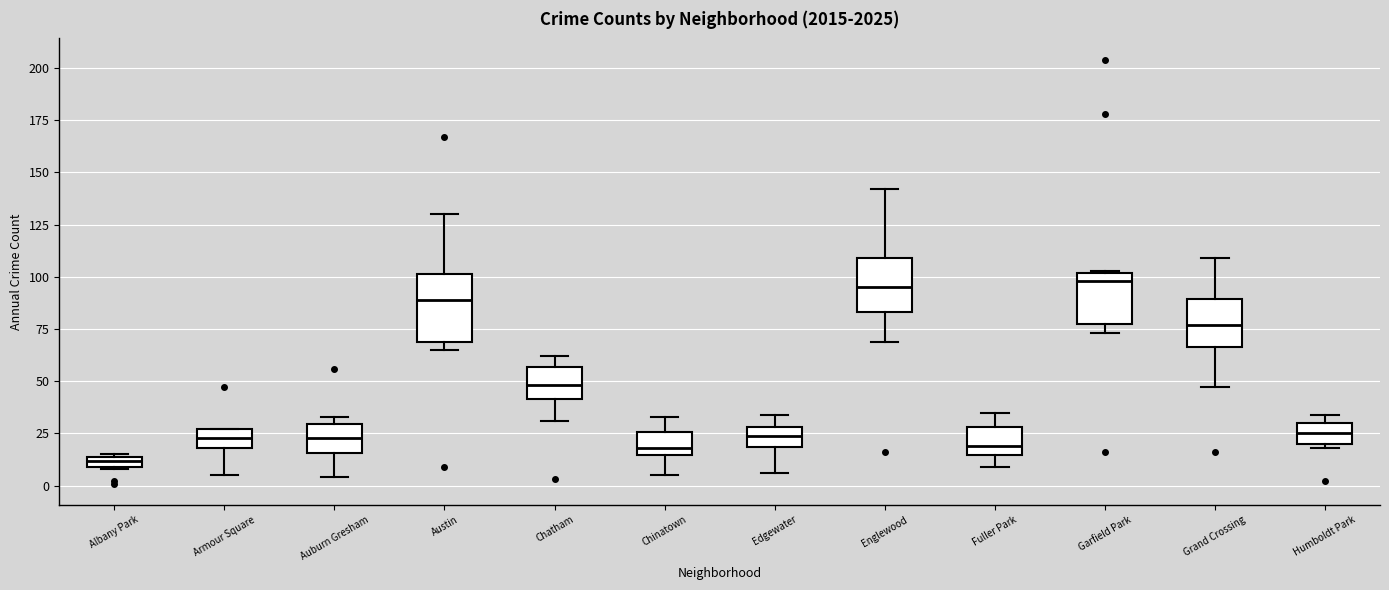

Comparing the boxes themselves (not the whiskers), which one is the tallest?

Austin